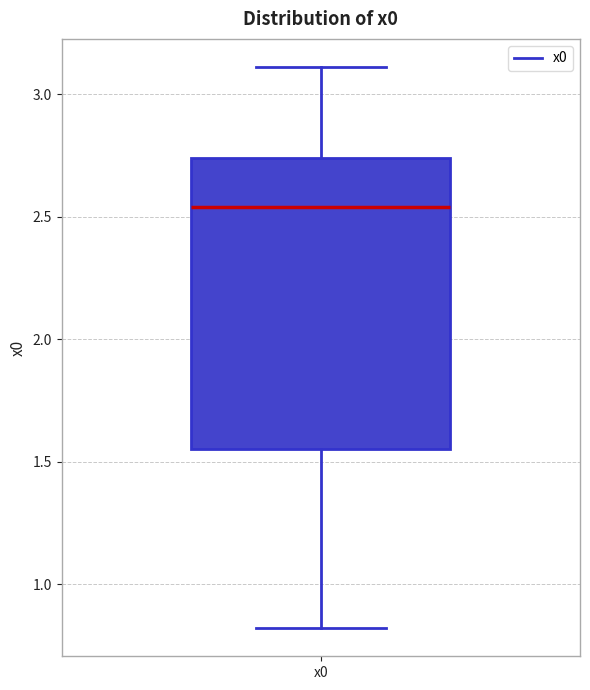

Where does the median line of the box for x0 sit on the y-axis? The values are not printed on the chart, so give them approximately, as read against the axis.

2.55